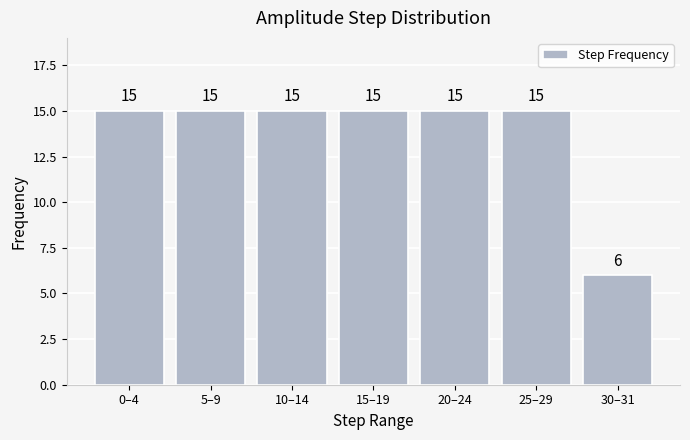

Reading left to right, list all the values displayed in this chart.

0–4=15	5–9=15	10–14=15	15–19=15	20–24=15	25–29=15	30–31=6